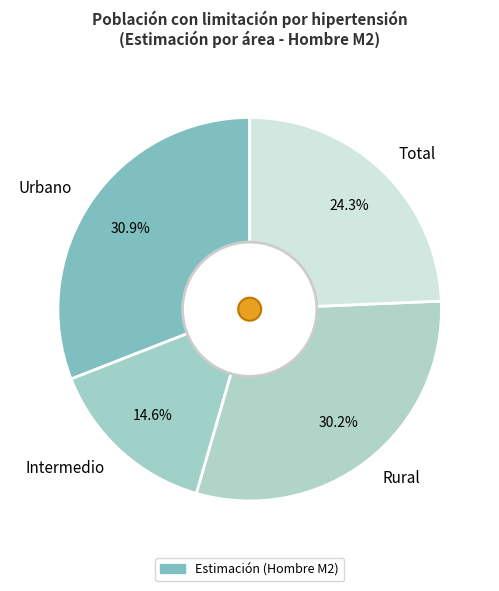

Which has a higher value, Rural or Total?

Rural